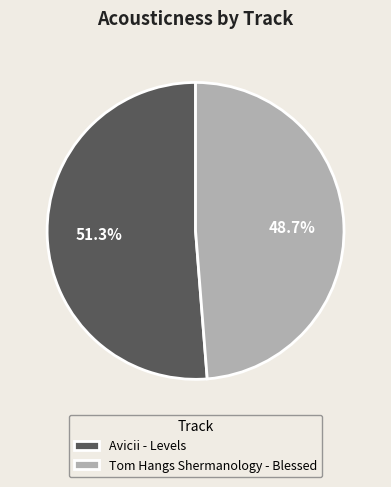

Count the number of slices in the pie.

2